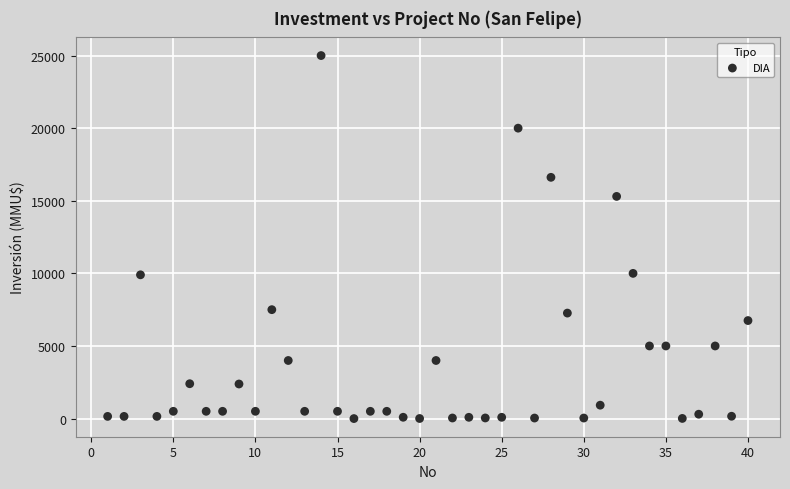

What is the range of Y values (max minus min)?

25000